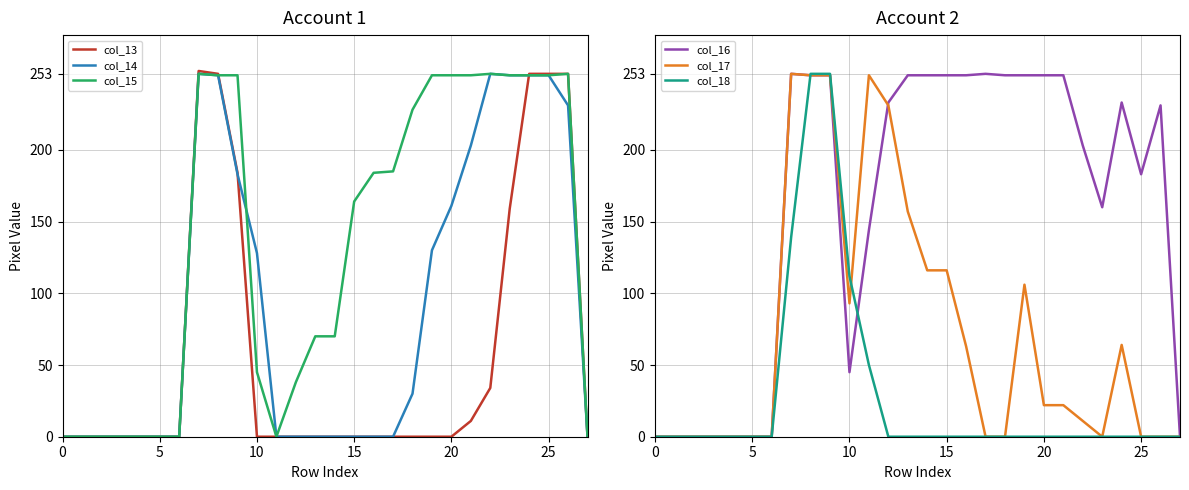

Is the value of col_14 at 14 greater than the value of col_16 at 11?

No